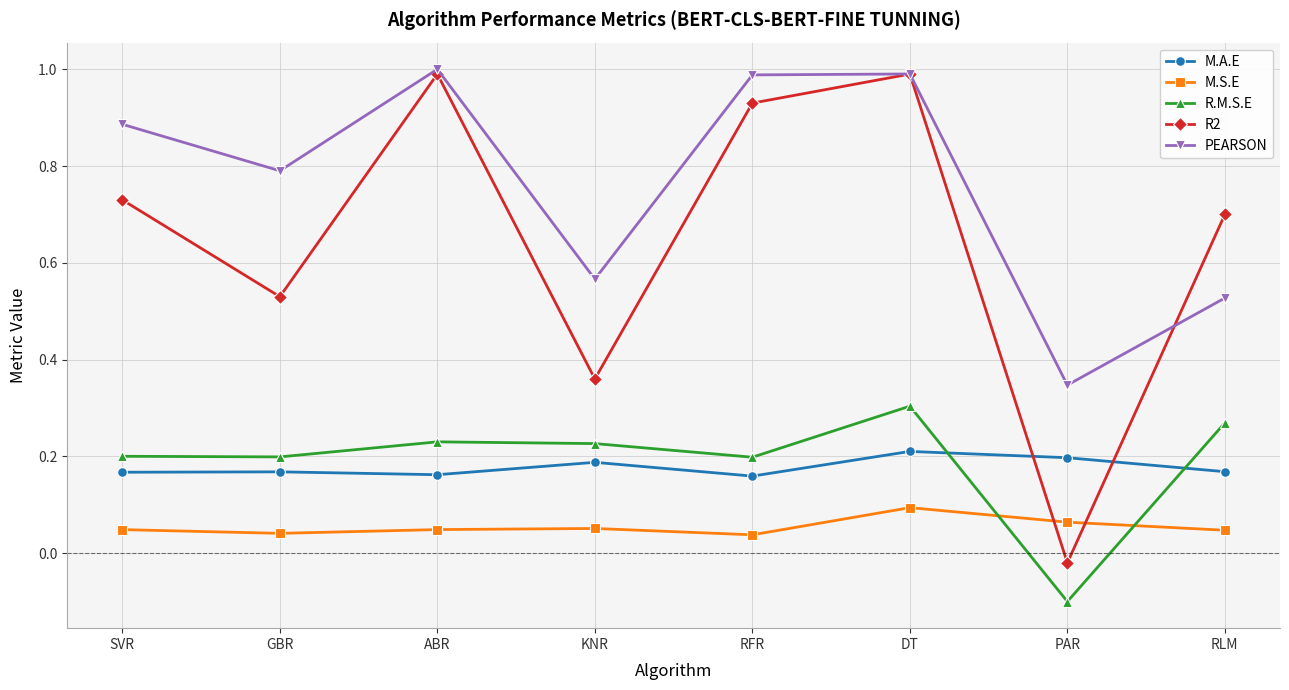

At how many categories does at least one series exceed 0?

8